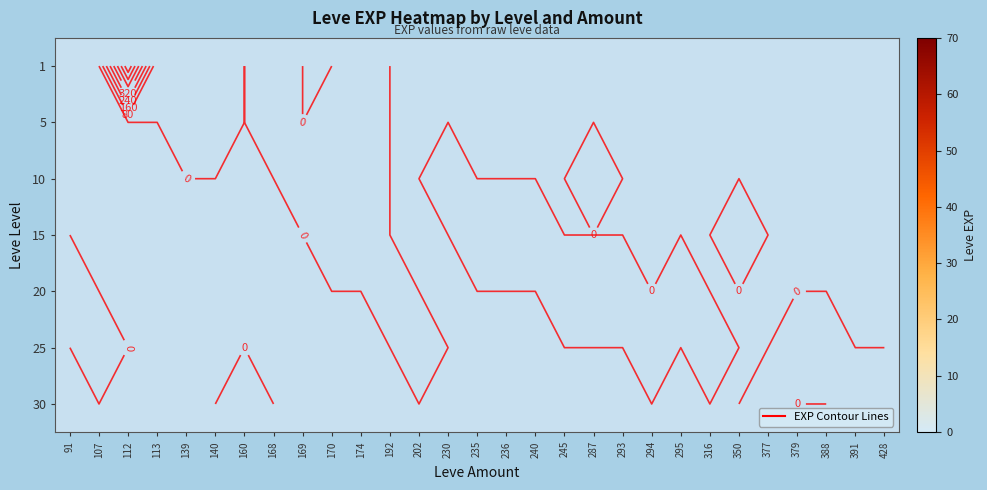

Is the value of 20 at 230 greater than the value of 1 at 294?

No